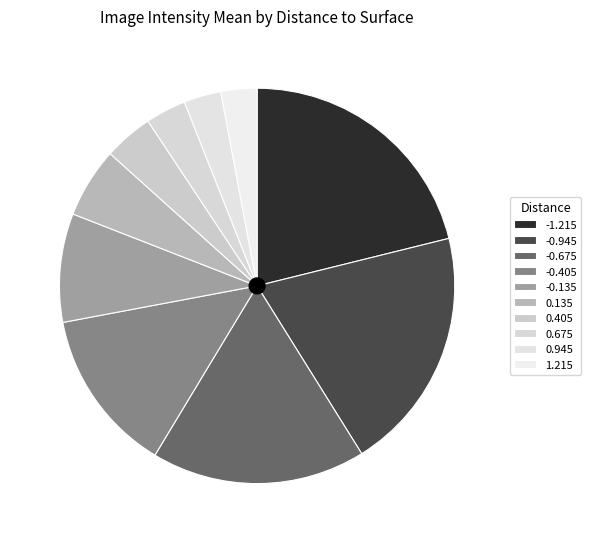

What is the change in value from -0.135 to 0.405?

-341.8